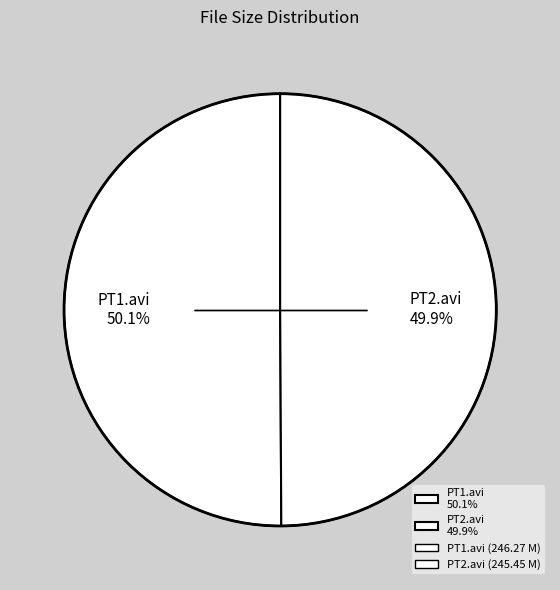

What is the ratio of the value at PT1.avi 50.1% to the value at PT2.avi 49.9%?

1.0